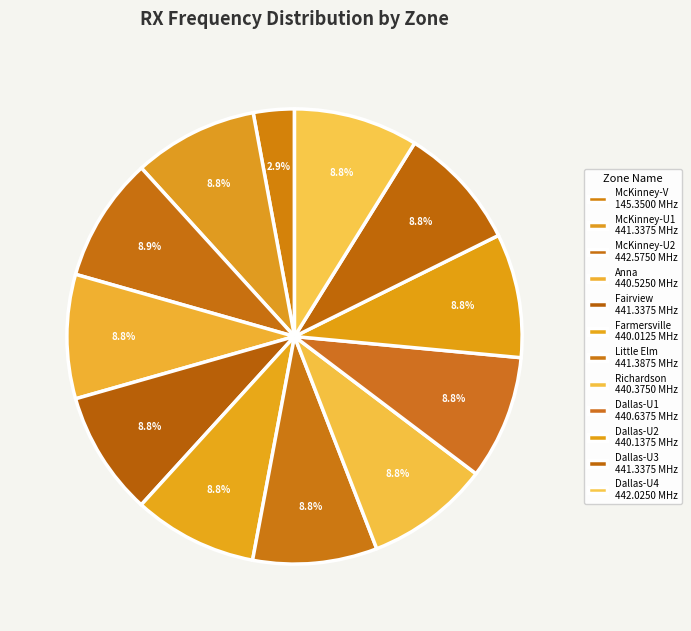

What is the ratio of the value at Little Elm to the value at Anna?

1.0